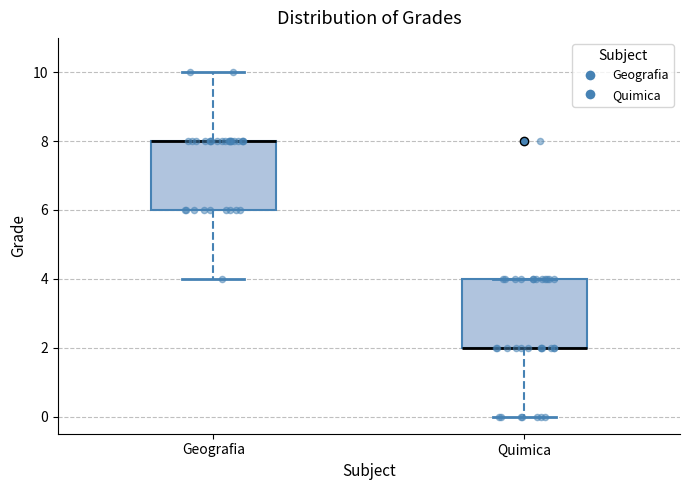

Where does the upper whisker of the box for Geografia end on the y-axis? The values are not printed on the chart, so give them approximately, as read against the axis.

10